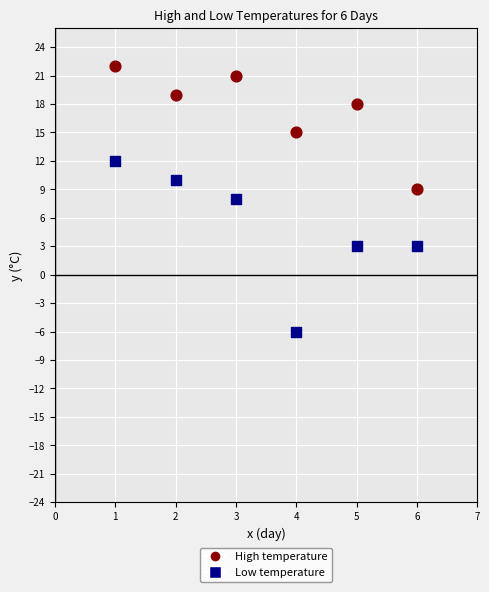

Which series contains the highest Y value?

High temperature